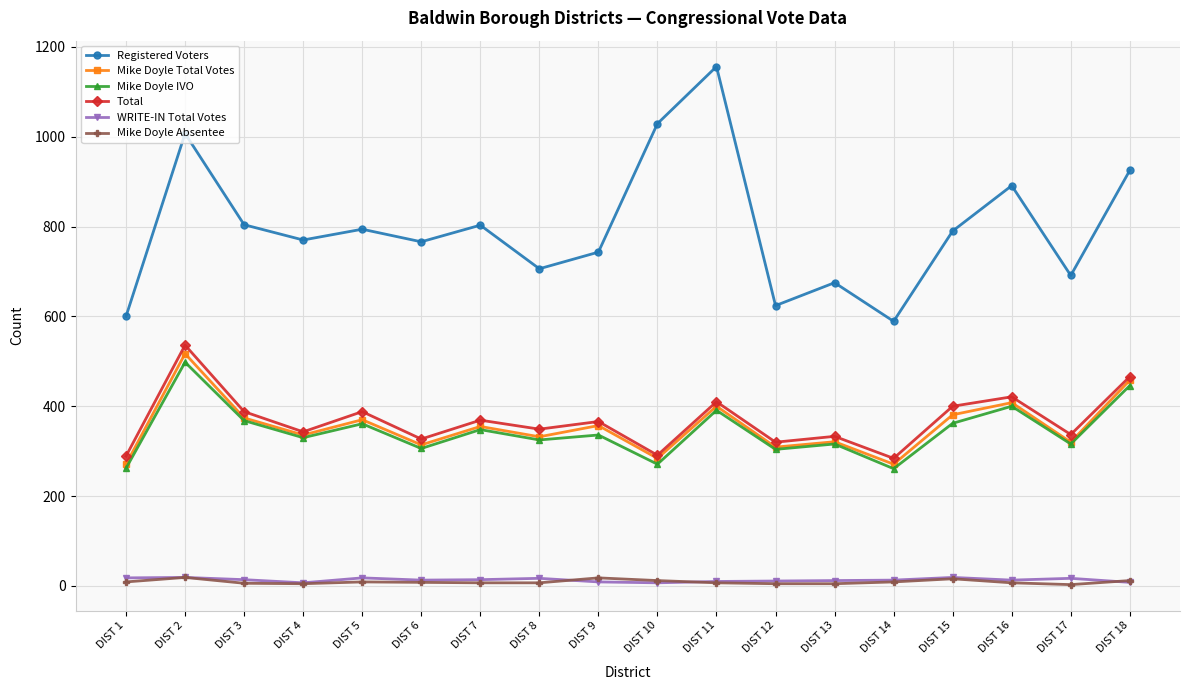

How many values in the Mike Doyle Absentee series are below 8?

9